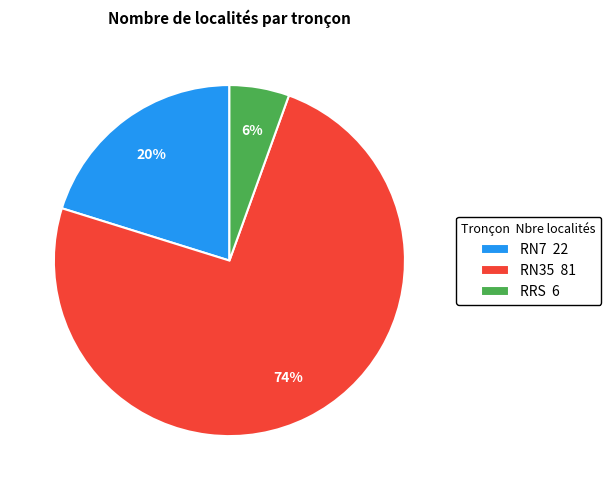

To the nearest percent, what portion does RRS represent?

6%